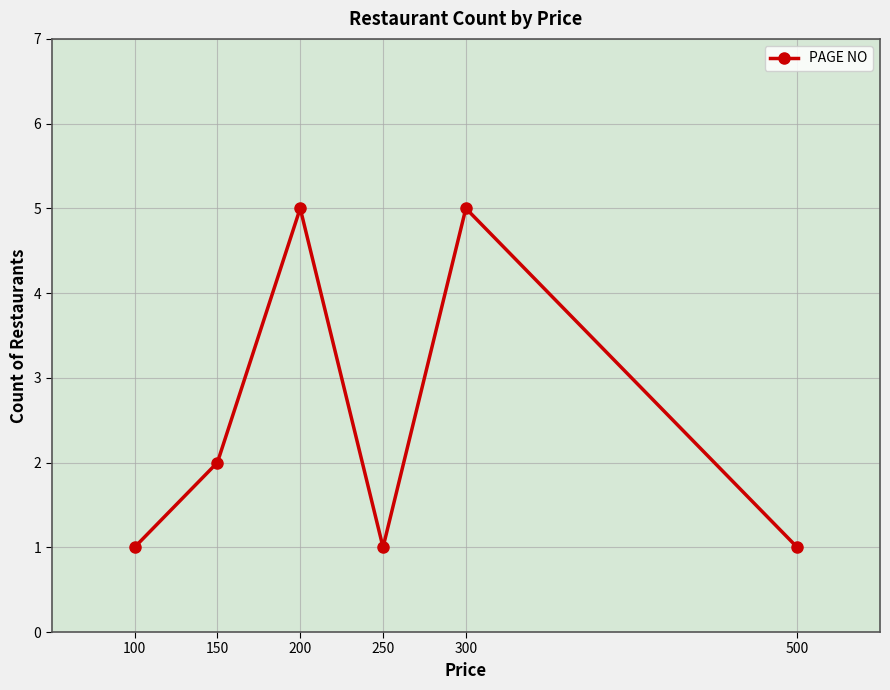

Reading left to right, list all the values displayed in this chart.

1	2	5	1	5	1